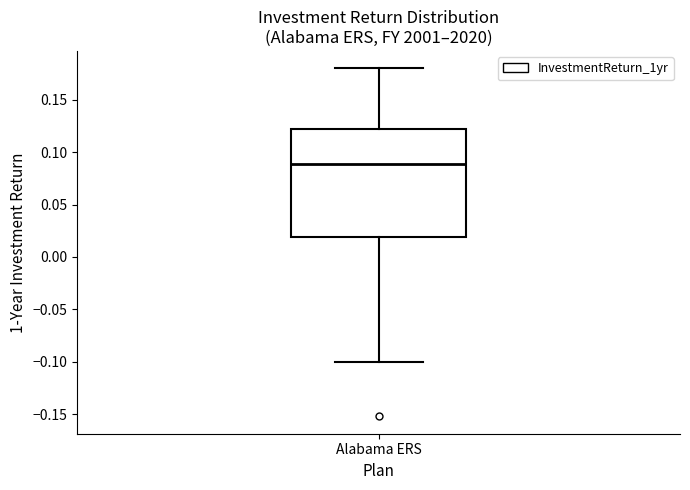

Where is the lower edge of the box for Alabama ERS on the y-axis? The values are not printed on the chart, so give them approximately, as read against the axis.

0.02